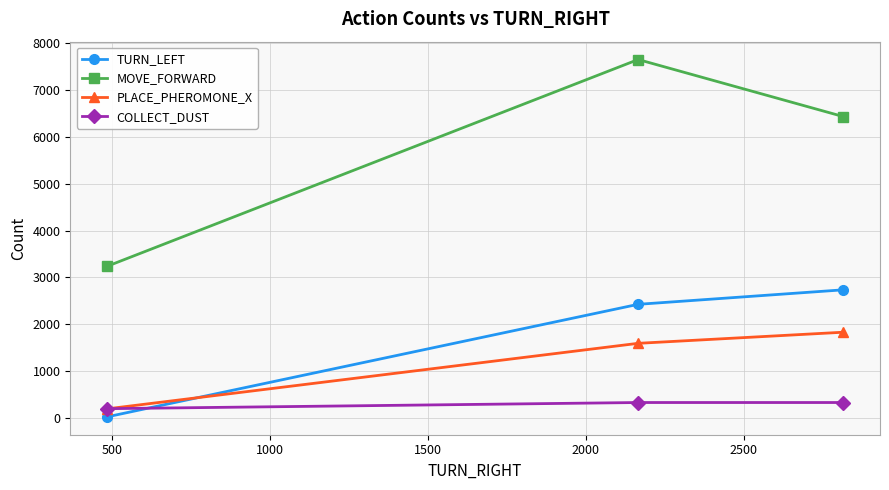

Which series has the largest total across all categories?

MOVE_FORWARD